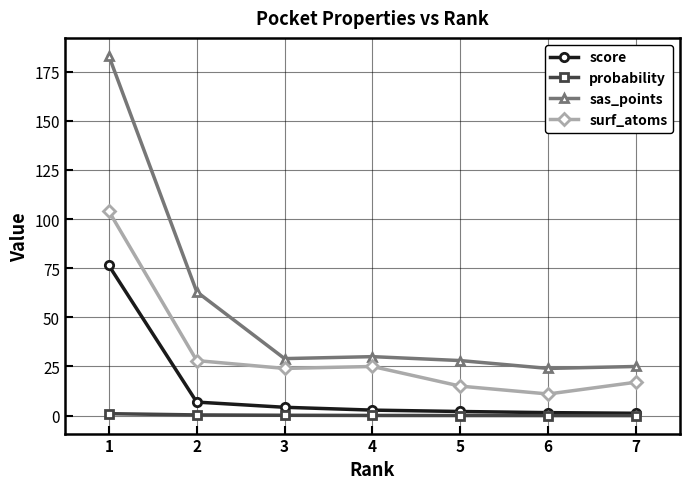

Count the number of categories in the chart.

7